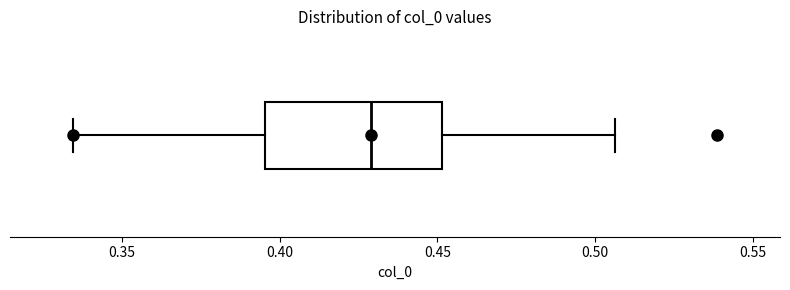

Where does the median line of the box sit on the x-axis? The values are not printed on the chart, so give them approximately, as read against the axis.

0.430